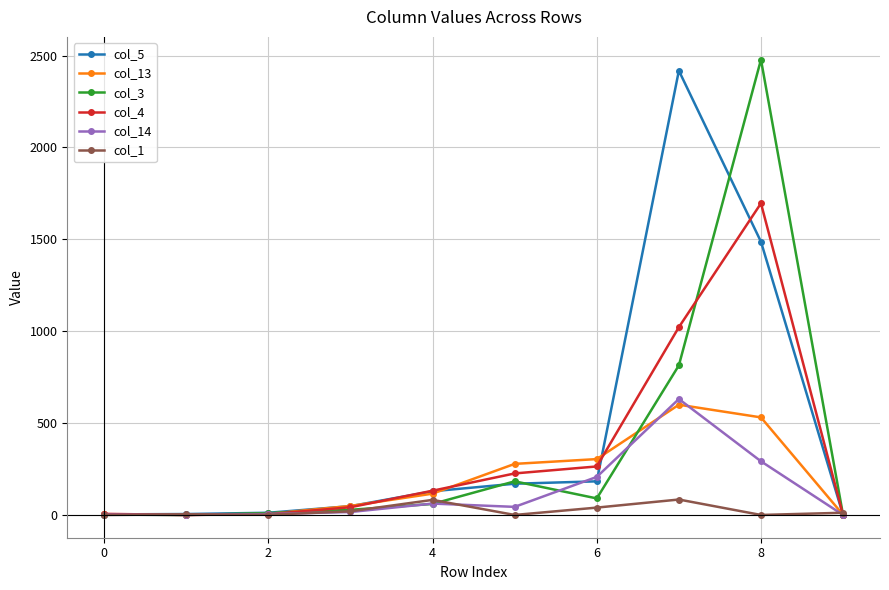

What is the maximum value shown in the chart?

2478